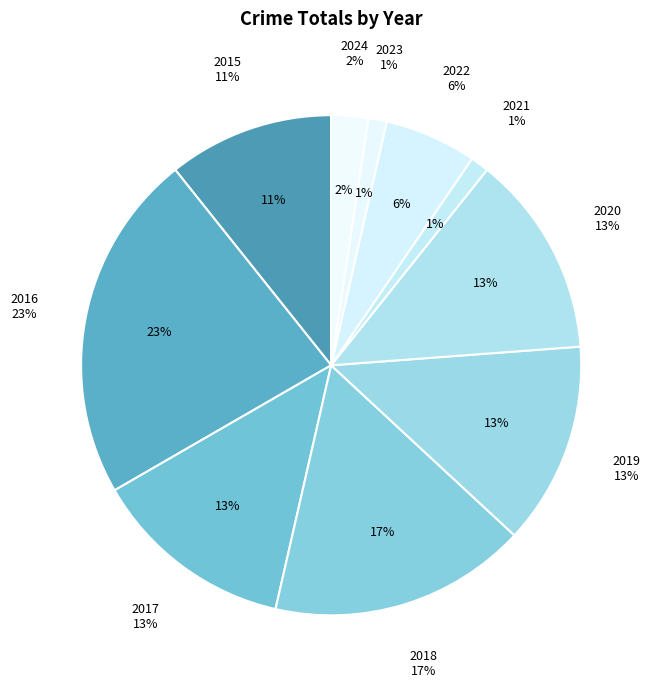

How many slices are in this pie chart?

10